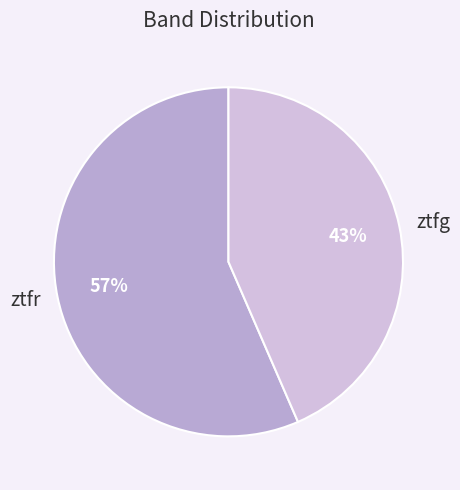

Which has a higher value, ztfg or ztfr?

ztfr